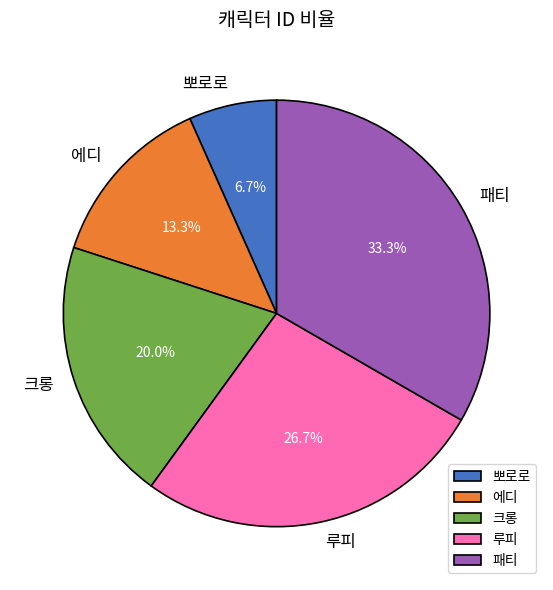

Which has a higher value, 패티 or 크롱?

패티